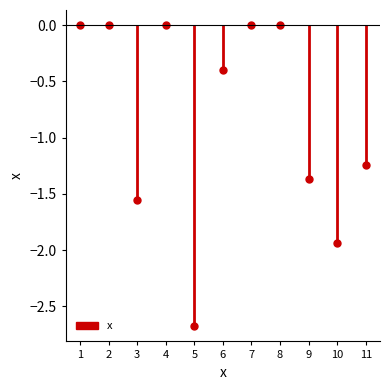

How many points are higher than both their immediate neighbors (excluding endpoints)?

1